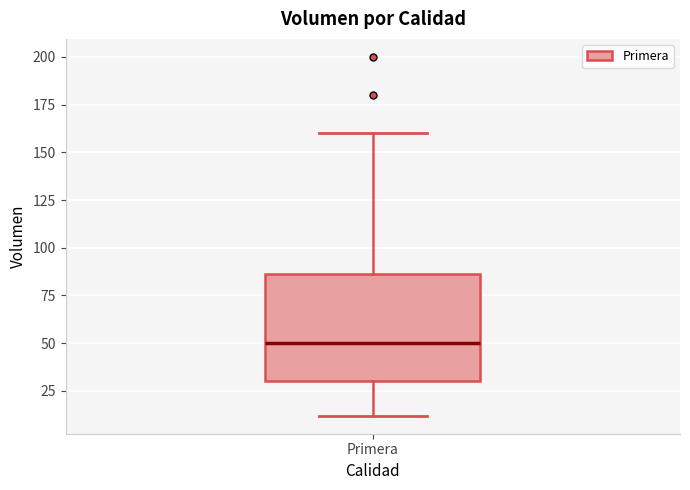

Transcribe this box plot: give where the median line is, the range the box spans, and where the two whiskers end, as read against the y-axis. The values are not printed on the chart, so give them approximately, as read against the axis.

median 50, box 30 to 85, whiskers 10 to 160